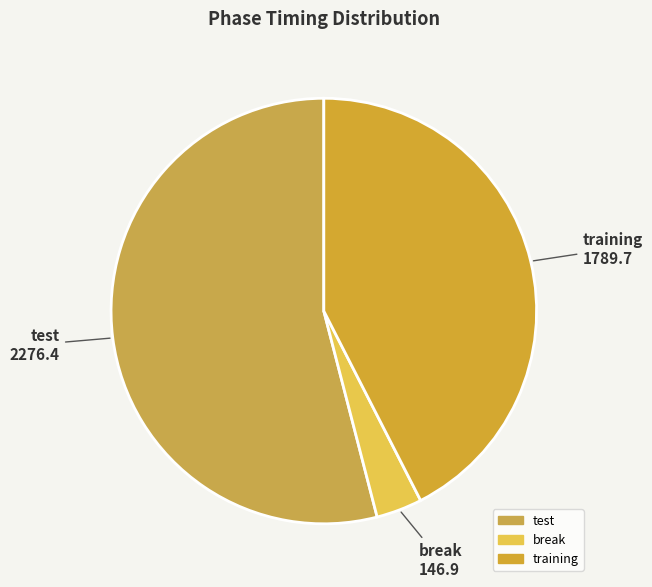

How many slices are in this pie chart?

3